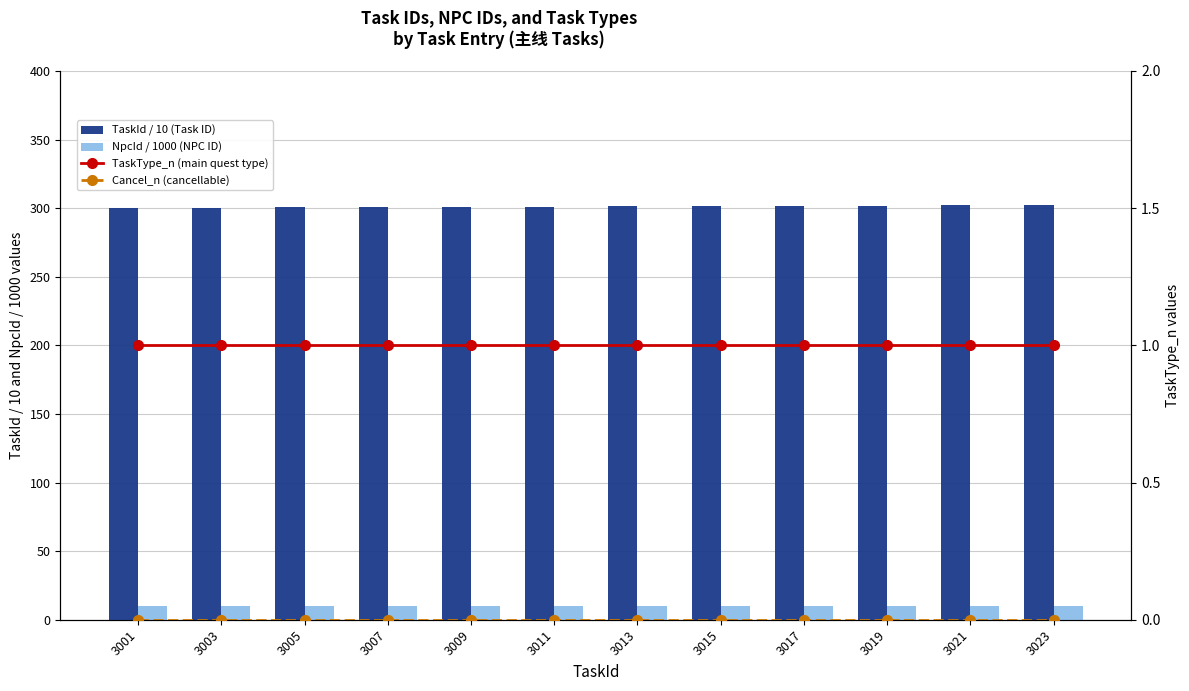

What are all the series names shown in the legend?

TaskId / 10 (Task ID), NpcId / 1000 (NPC ID), TaskType_n (main quest type), Cancel_n (cancellable)